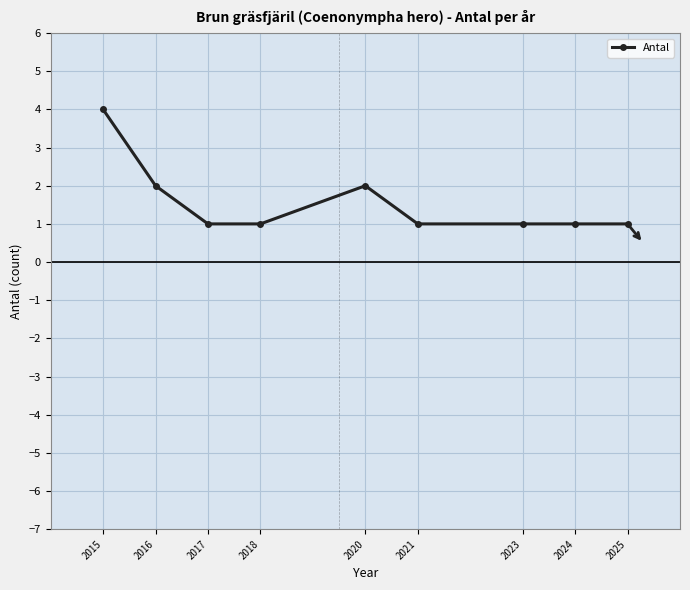

How many lines are shown in the chart?

1